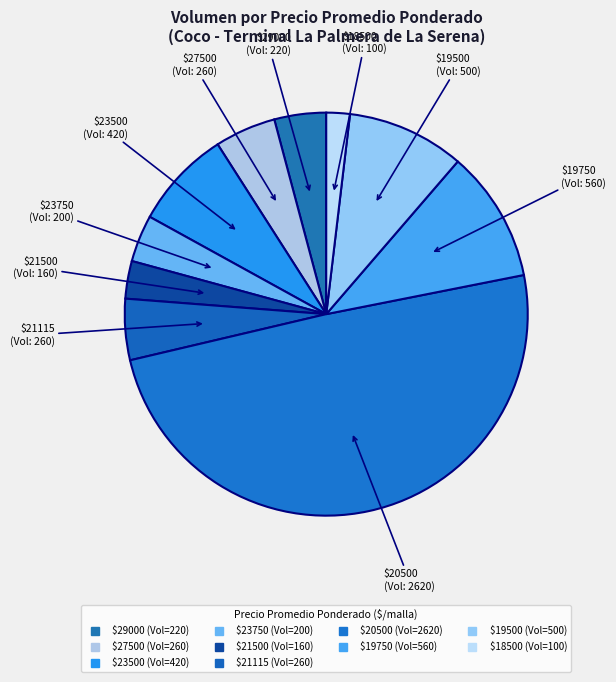

Count the number of slices in the pie.

10